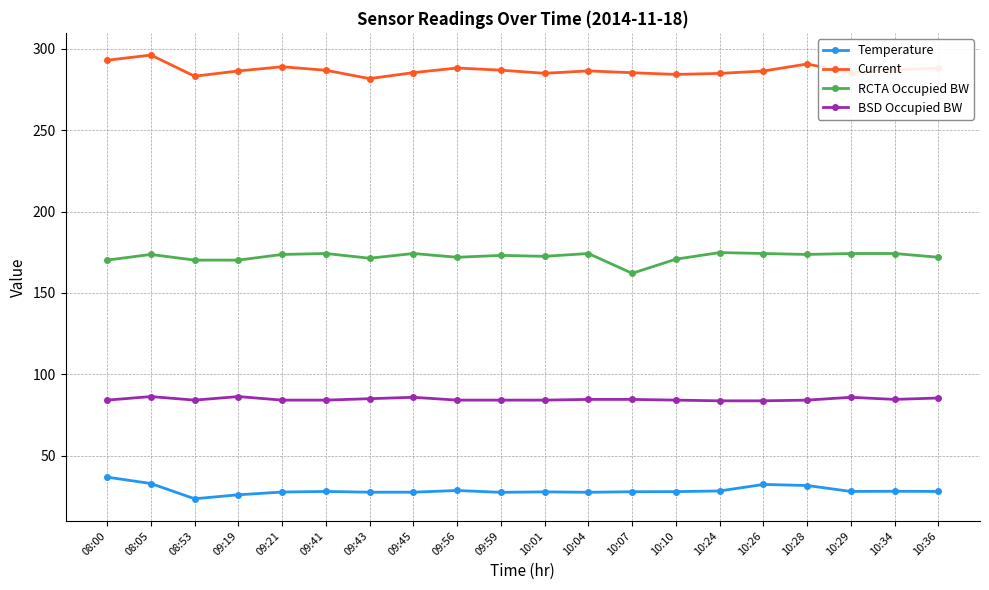

What is the label of the 19th point from the right?

08:05